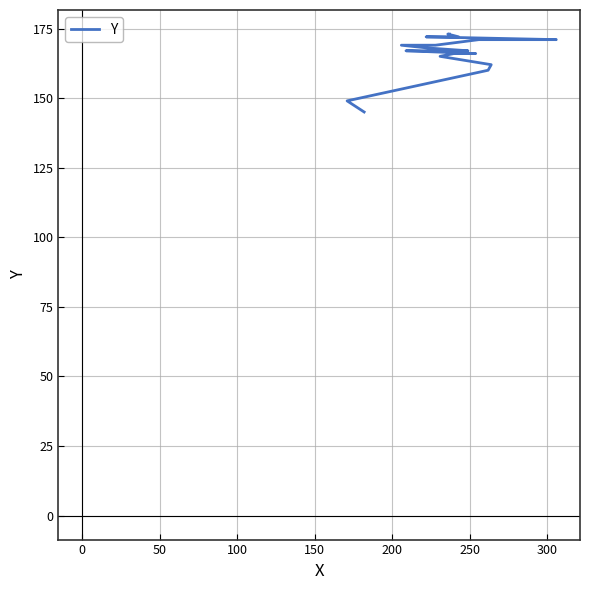

The value at 10 is 252. True or false?

False